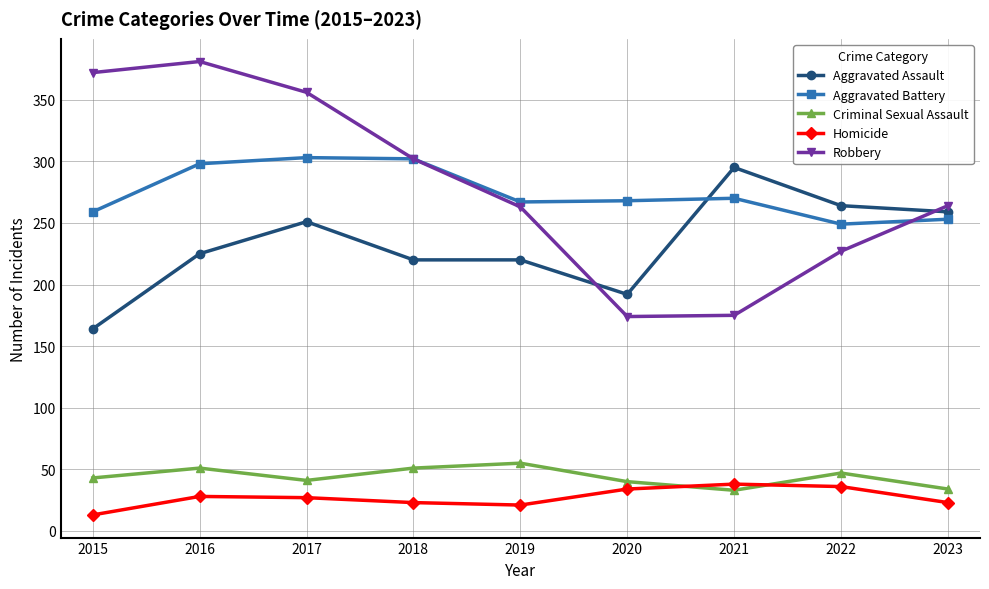

How many categories are shown in the chart?

9